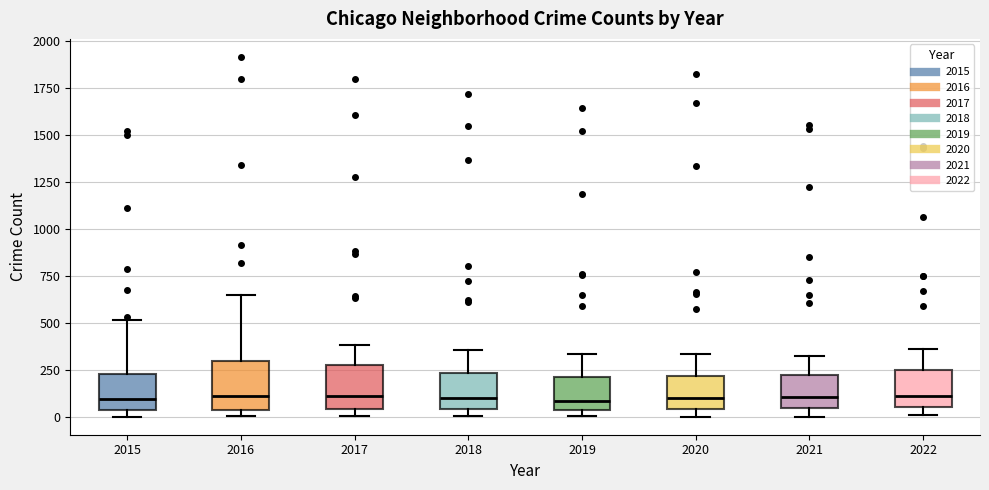

Reading left to right, transcribe this box plot: for each box, give where its median line is, the range the box spans, and where its two whiskers end, as read against the y-axis. The values are not printed on the chart, so give them approximately, as read against the axis.

2015: median 100, box 50 to 250, whiskers 0 to 500
2016: median 100, box 50 to 300, whiskers 0 to 650
2017: median 100, box 50 to 300, whiskers 0 to 400
2018: median 100, box 50 to 250, whiskers 0 to 350
2019: median 100, box 50 to 200, whiskers 0 to 350
2020: median 100, box 50 to 200, whiskers 0 to 350
2021: median 100, box 50 to 250, whiskers 0 to 350
2022: median 100, box 50 to 250, whiskers 0 to 350